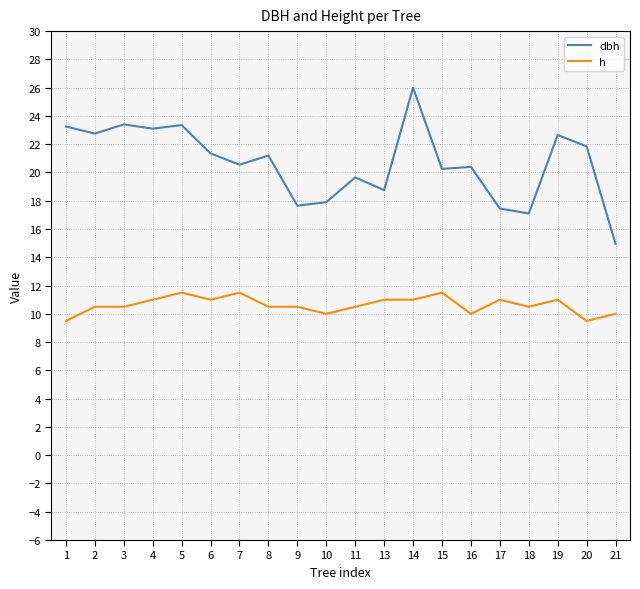

List the series in order of their peak value, highest first.

dbh, h